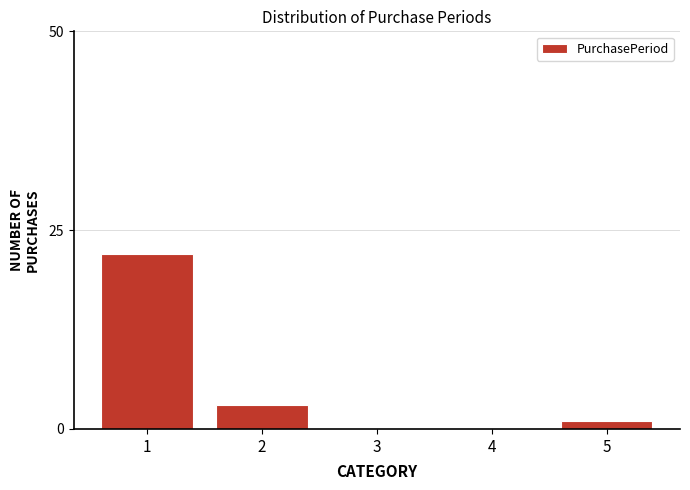

Reading left to right, list all the values displayed in this chart.

1=22	2=3	3=0	4=0	5=1